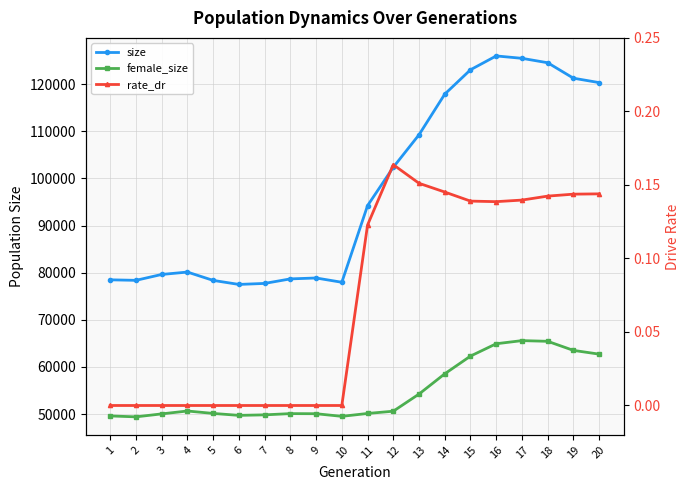

At which category is the sum across all series the highest?

17